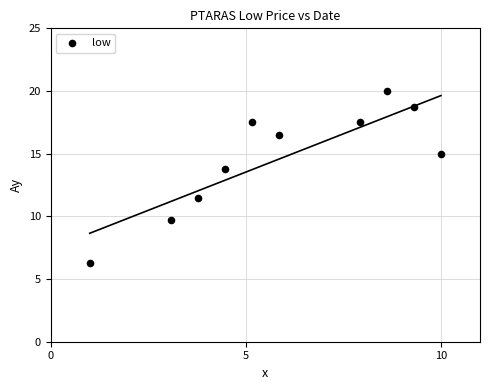

What is the range of X values (max minus min)?

9.0